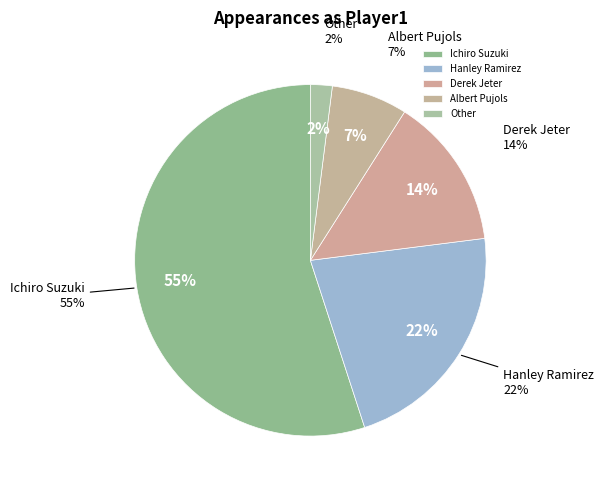

To the nearest percent, what is the difference between the largest and smallest slice percentages?

53%